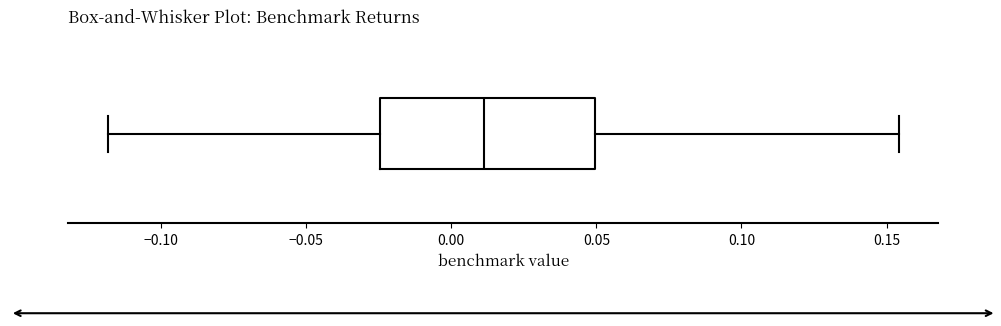

Where is the left edge of the box on the x-axis? The values are not printed on the chart, so give them approximately, as read against the axis.

-0.025